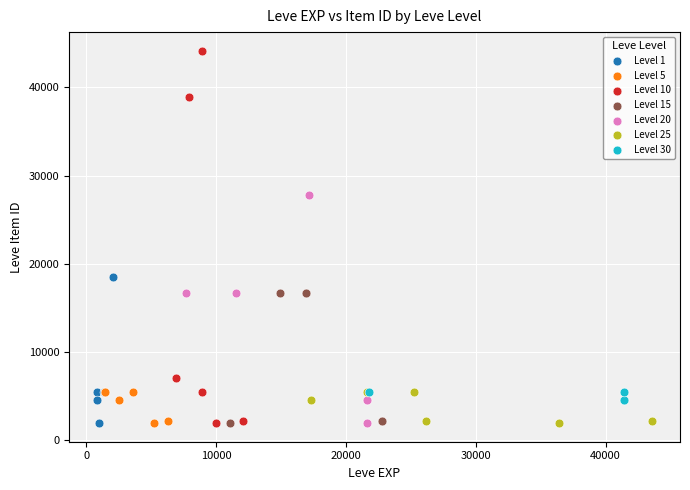

Which series contains the highest Y value?

Level 10